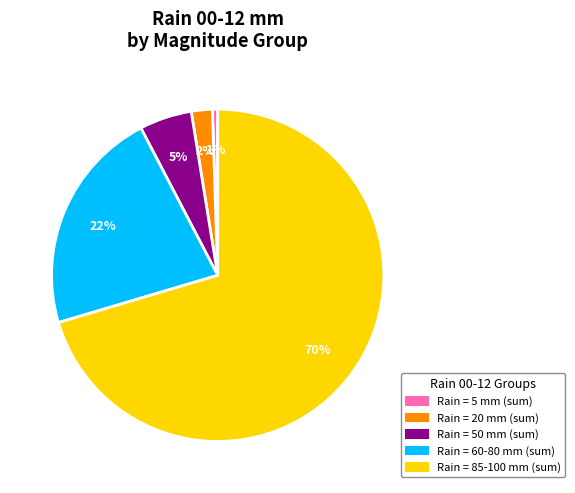

To the nearest percent, what is the average slice percentage?

20%